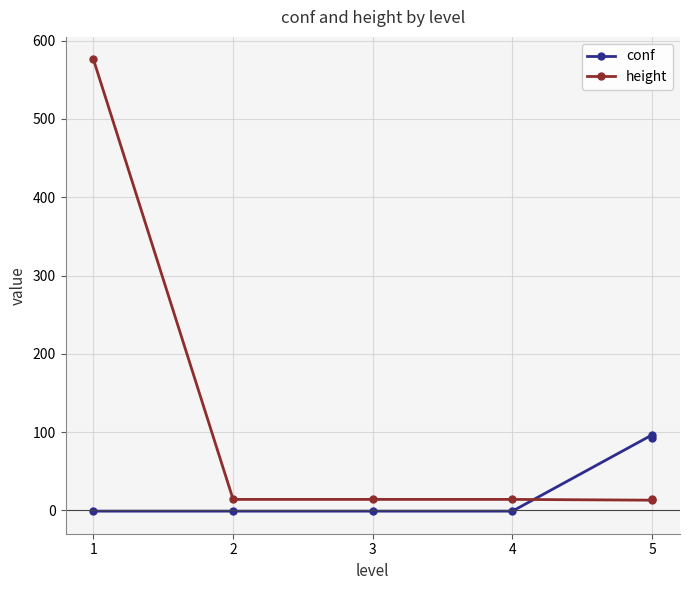

Is the value of height at 2 greater than the value of conf at 1?

Yes